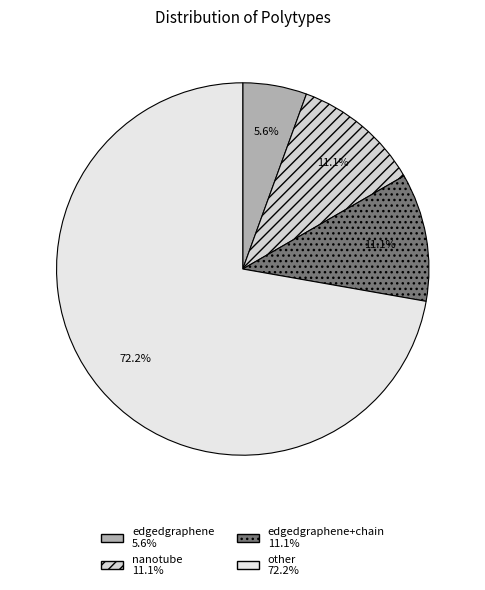

What is the largest slice in the pie chart?

other